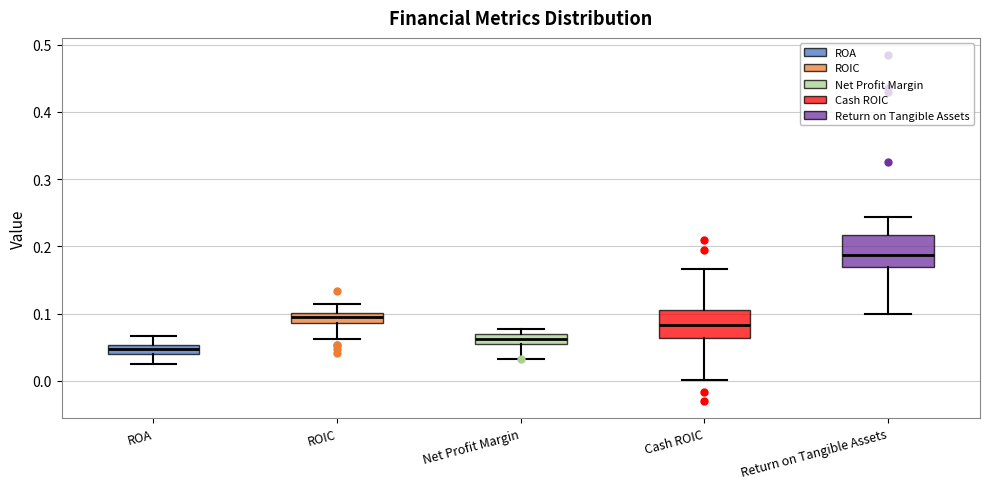

Which box's median line is the lowest?

ROA